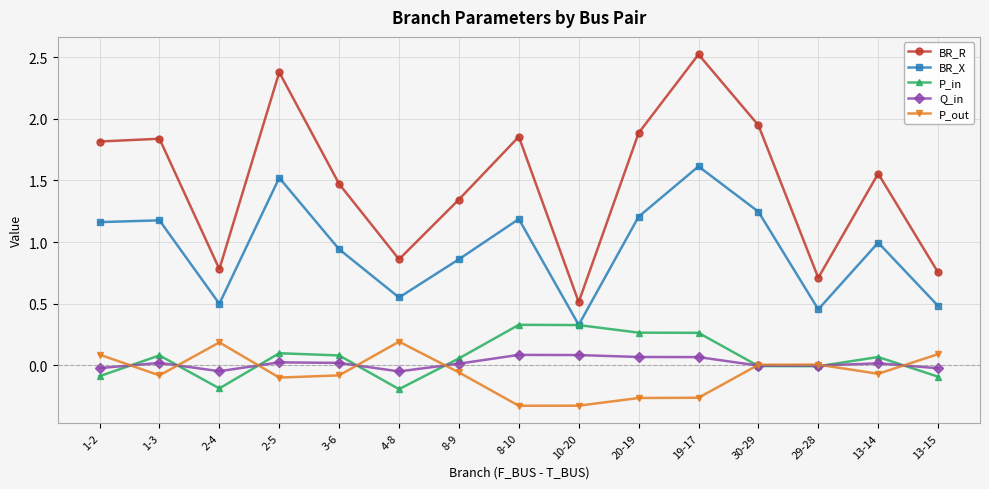

What is the label of the 12th point from the left?

30-29